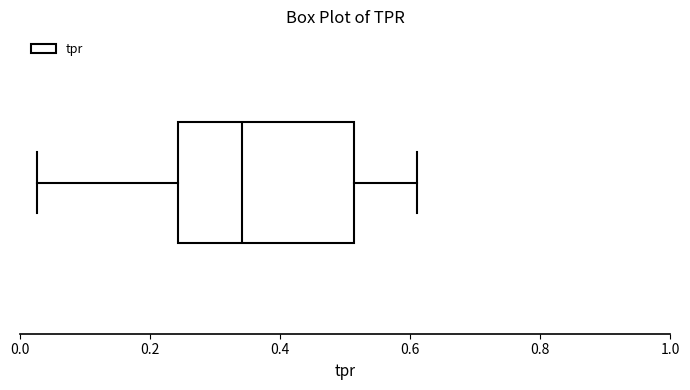

Where does the median line of the box sit on the x-axis? The values are not printed on the chart, so give them approximately, as read against the axis.

0.34